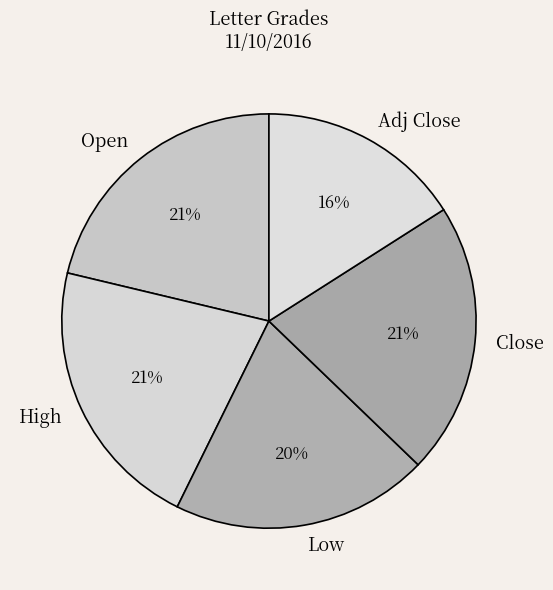

How many segments does this pie chart have?

5